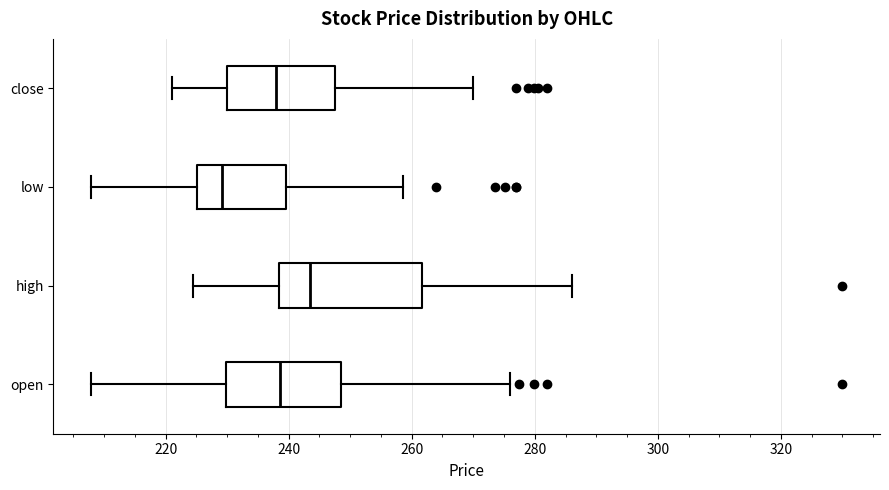

Reading bottom to top, read every box against the x-axis: the position of its median line, the range the box covers, and the ends of its whiskers. The values are not printed on the chart, so give them approximately, as read against the axis.

open: median 238, box 230 to 248, whiskers 208 to 276
high: median 244, box 238 to 262, whiskers 224 to 286
low: median 230, box 226 to 240, whiskers 208 to 258
close: median 238, box 230 to 248, whiskers 222 to 270